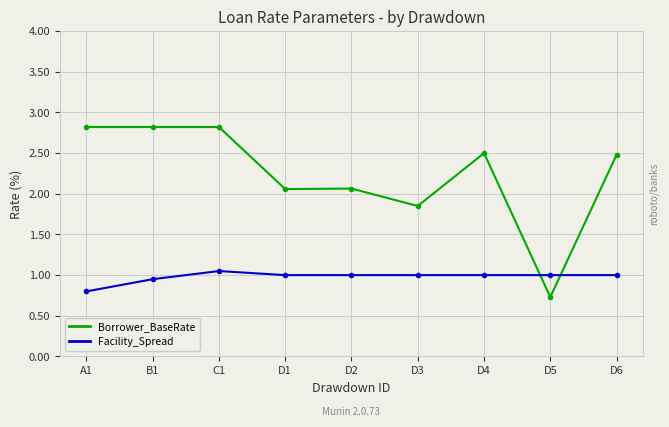

Which series has the largest range (max minus min)?

Borrower_BaseRate